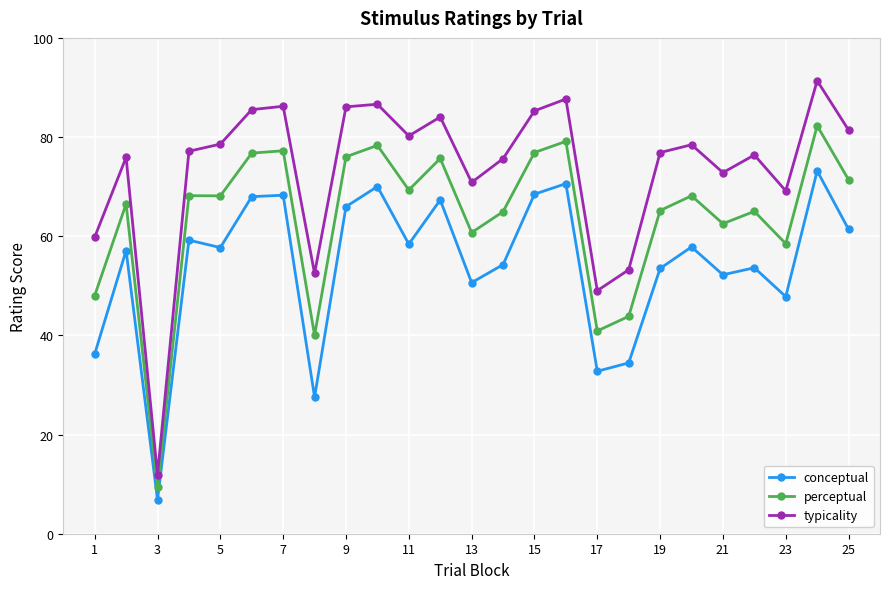

True or false: conceptual and typicality cross at least once.

False